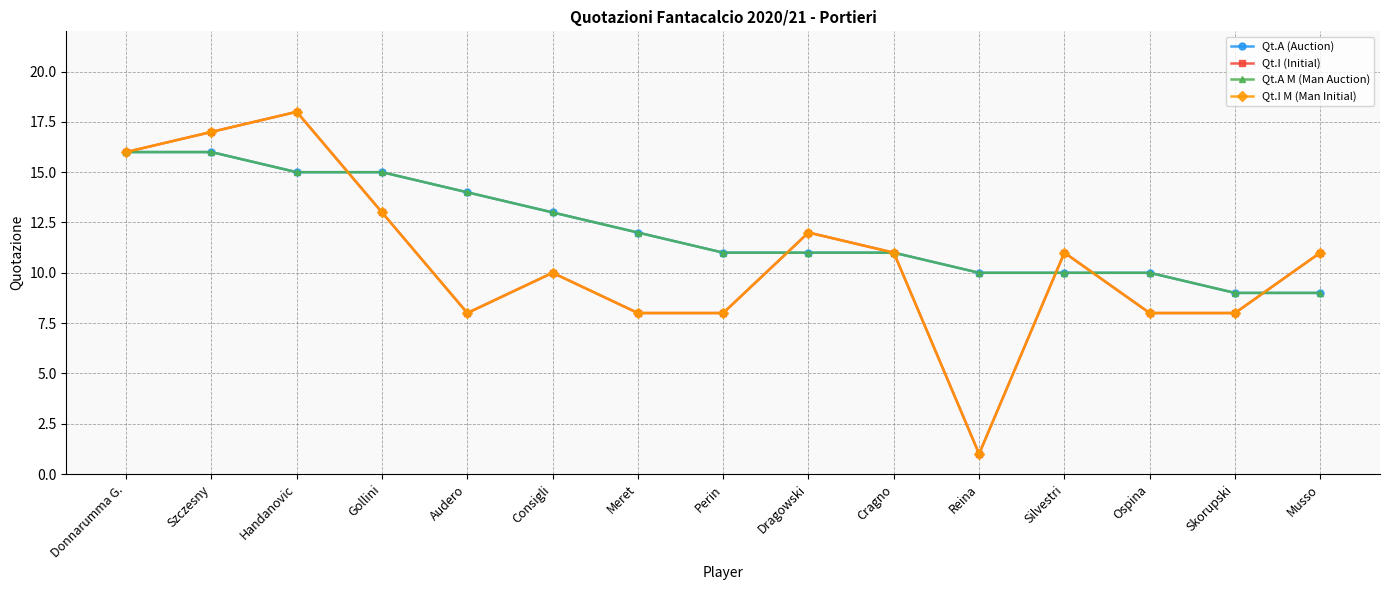

Is the value of Qt.A (Auction) at Silvestri greater than the value of Qt.I (Initial) at Cragno?

No